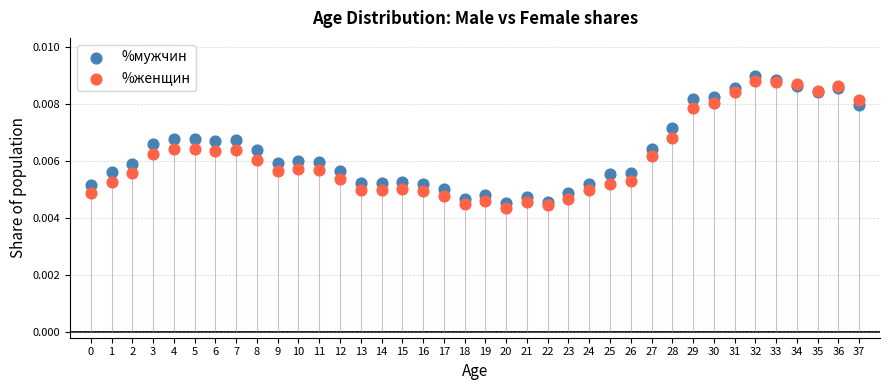

Which series contains the highest Y value?

%мужчин